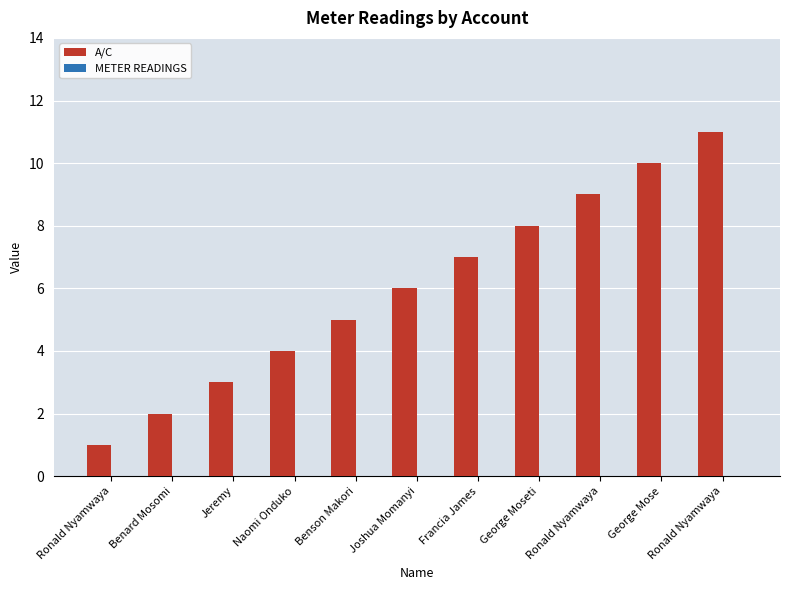

Reading left to right, what are all the values shown in this chart?

A/C: 1	2	3	4	5	6	7	8	9	10	11
METER READINGS: 0	0	0	0	0	0	0	0	0	0	0